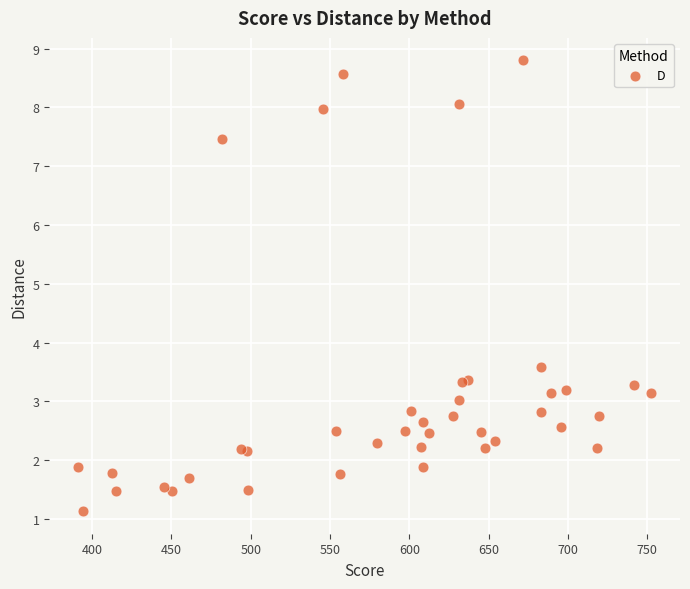

What Y value in the scatter plot is closest to 4?

3.6